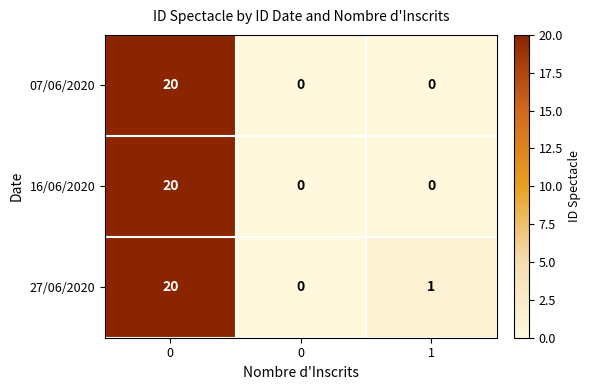

Count the number of categories in the chart.

3